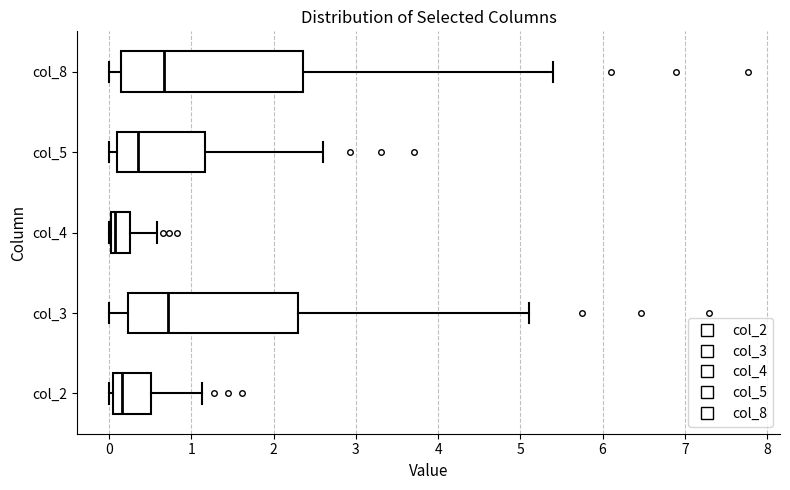

Reading bottom to top, transcribe this box plot: for each box, give where its median line is, the range the box spans, and where its two whiskers end, as read against the x-axis. The values are not printed on the chart, so give them approximately, as read against the axis.

col_2: median 0.2, box 0.1 to 0.5, whiskers 0.0 to 1.1
col_3: median 0.7, box 0.2 to 2.3, whiskers 0.0 to 5.1
col_4: median 0.1, box 0.0 to 0.3, whiskers 0.0 to 0.6
col_5: median 0.4, box 0.1 to 1.2, whiskers 0.0 to 2.6
col_8: median 0.7, box 0.1 to 2.4, whiskers 0.0 to 5.4